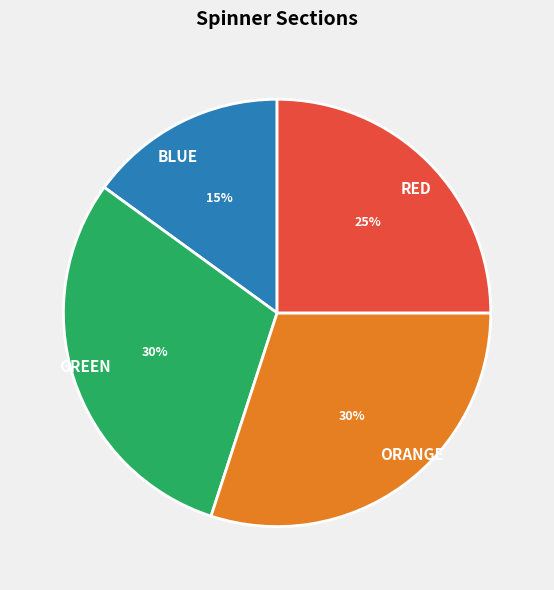

True or false: GREEN accounts for 22% of the total.

False